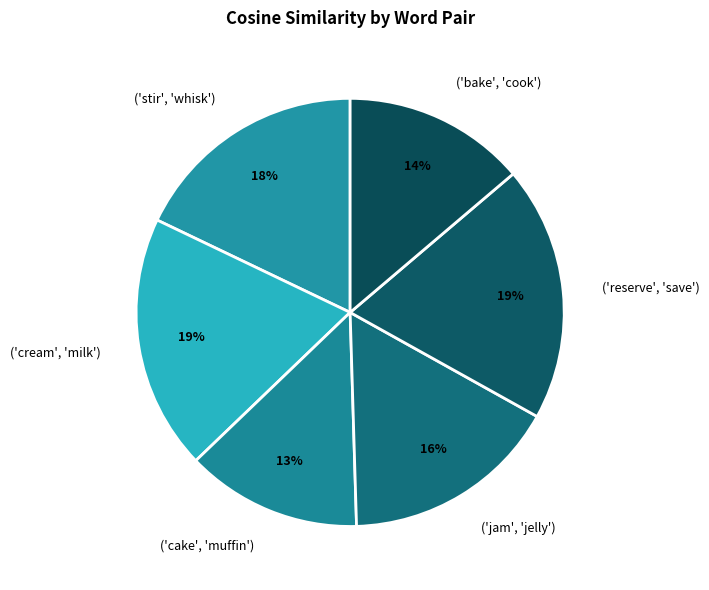

Is the sum of ('cake', 'muffin') and ('reserve', 'save') greater than half?

No